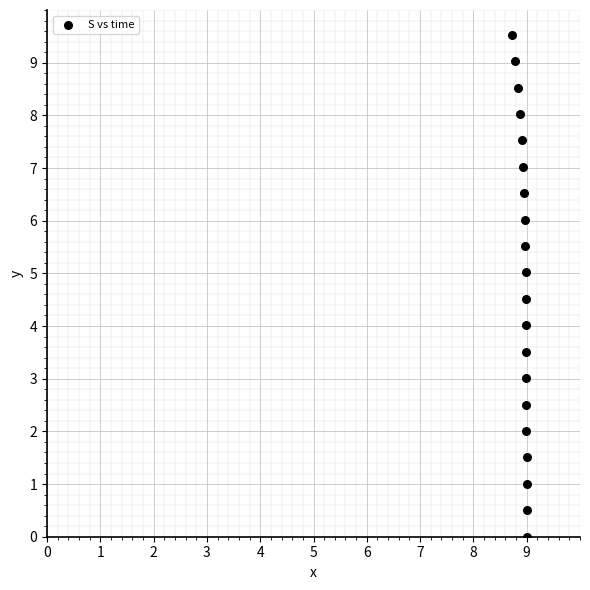

What is the range of X values (max minus min)?

0.3